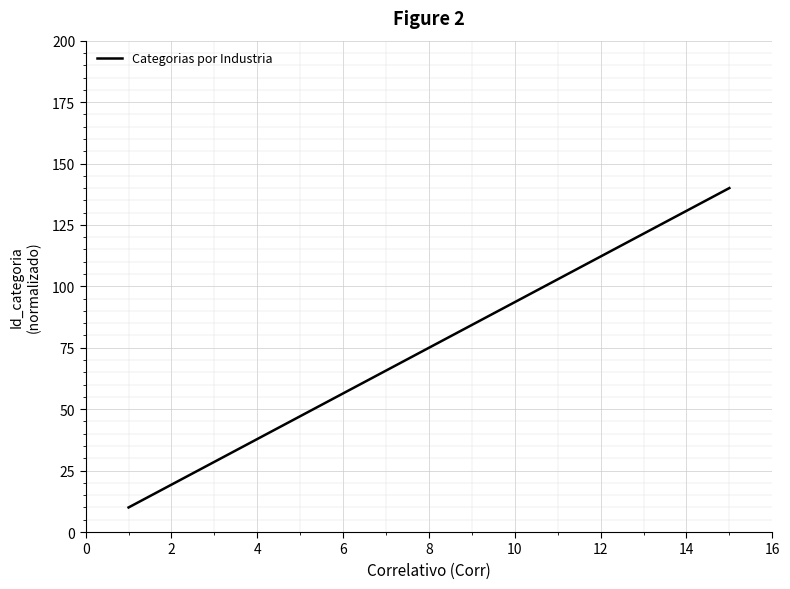

What is the sum of all values?

1125.0